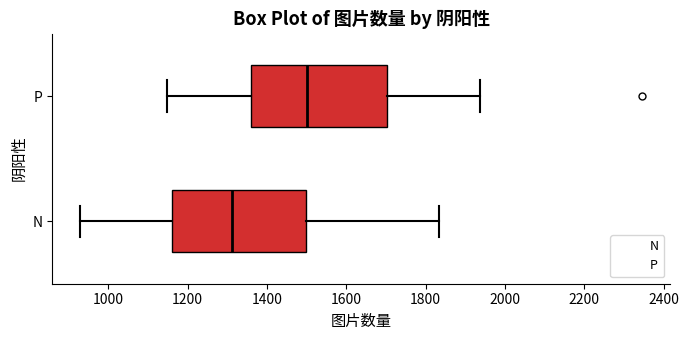

Where does the right whisker of the box for N end on the x-axis? The values are not printed on the chart, so give them approximately, as read against the axis.

1840